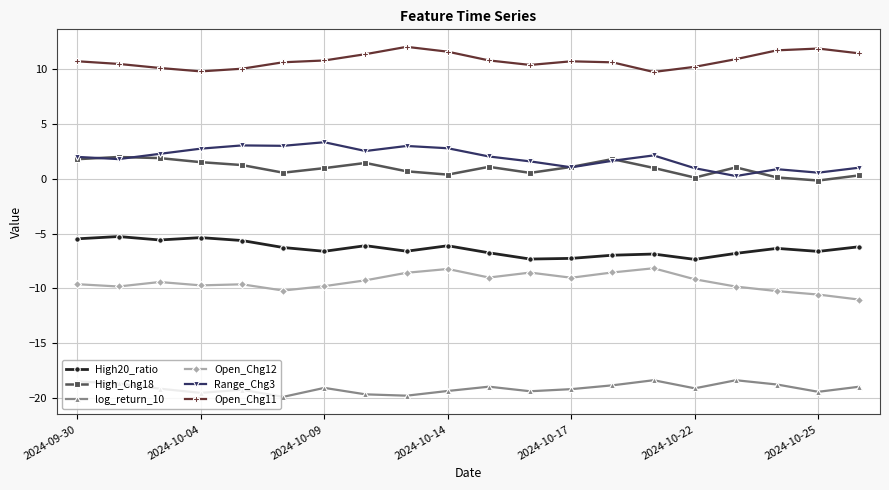

True or false: Open_Chg11 and High_Chg18 cross at least once.

False